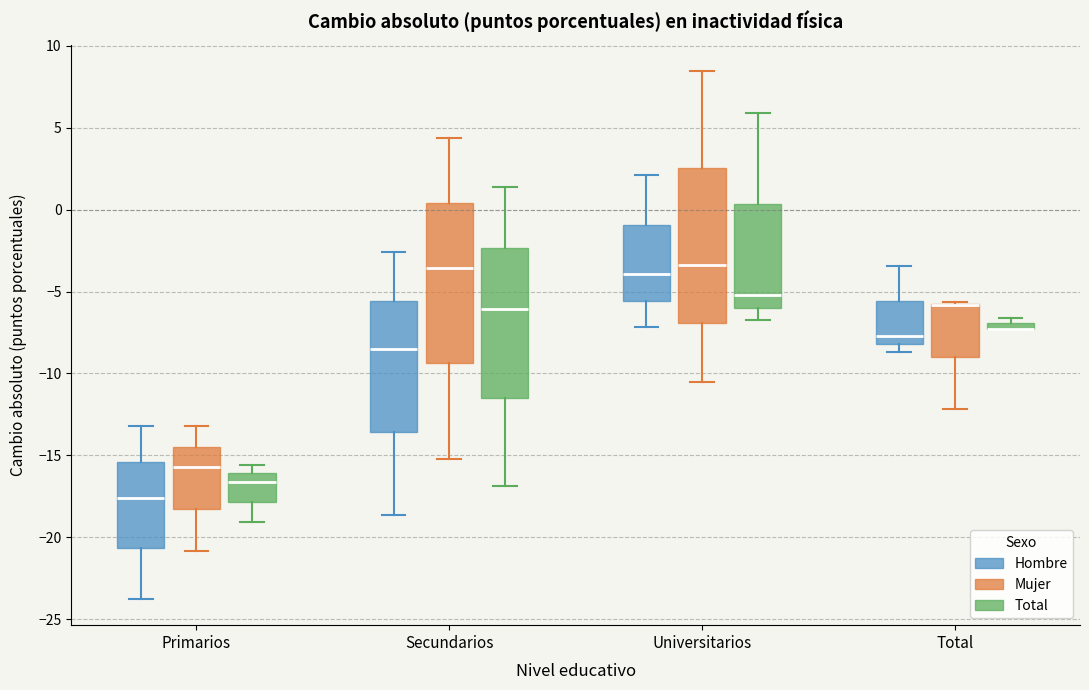

Where is the upper edge of the box for Primarios (Total) on the y-axis? The values are not printed on the chart, so give them approximately, as read against the axis.

-16.0